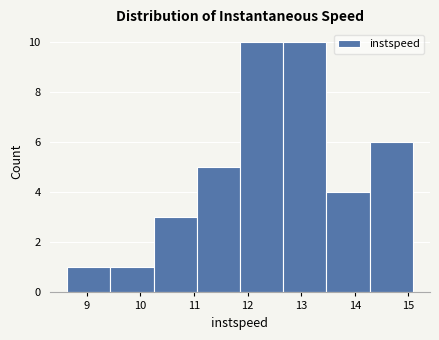

What is the height of the bar covering 9.4 to 10.2 on the x-axis? Neither the bar edges nor the heights are printed on the chart, so give them approximately, as read against the axes.

1